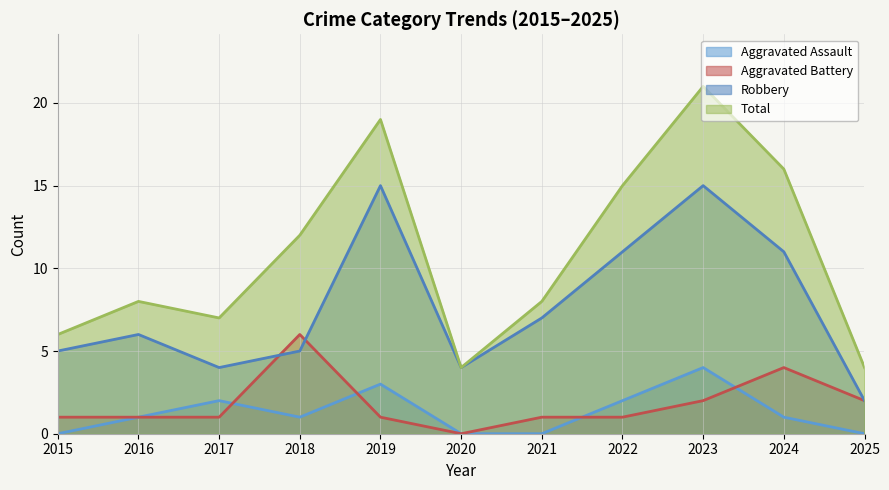

How many interior local valleys does the Aggravated Assault series have?

1